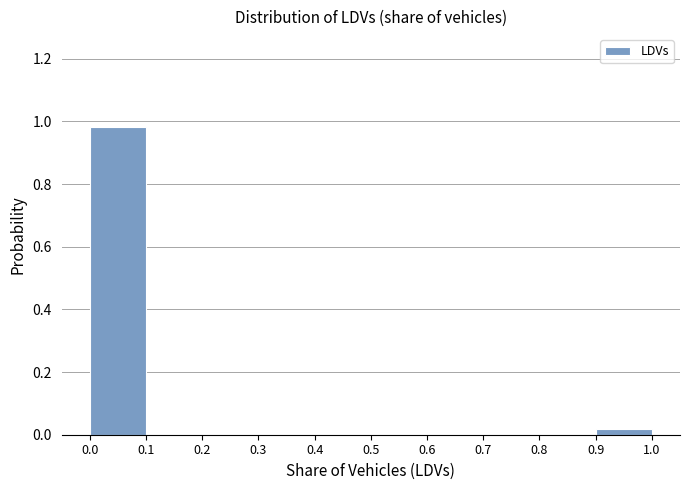

Reading left to right, list every bar in this chart as the range it spans on the x-axis followed by its height. The values are not printed on the chart, so give them approximately, as read against the axis.

0.0 to 0.1: 0.98
0.1 to 0.2: 0
0.2 to 0.3: 0
0.3 to 0.4: 0
0.4 to 0.5: 0
0.5 to 0.6: 0
0.6 to 0.7: 0
0.7 to 0.8: 0
0.8 to 0.9: 0
0.9 to 1.0: under 0.02